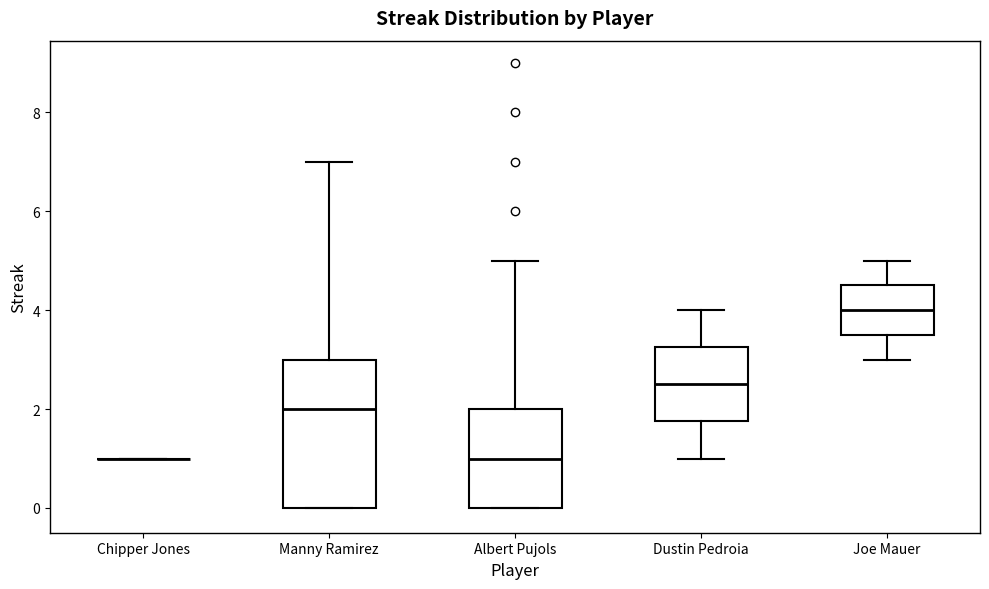

Where does the median line of the box for Manny Ramirez sit on the y-axis? The values are not printed on the chart, so give them approximately, as read against the axis.

2.0